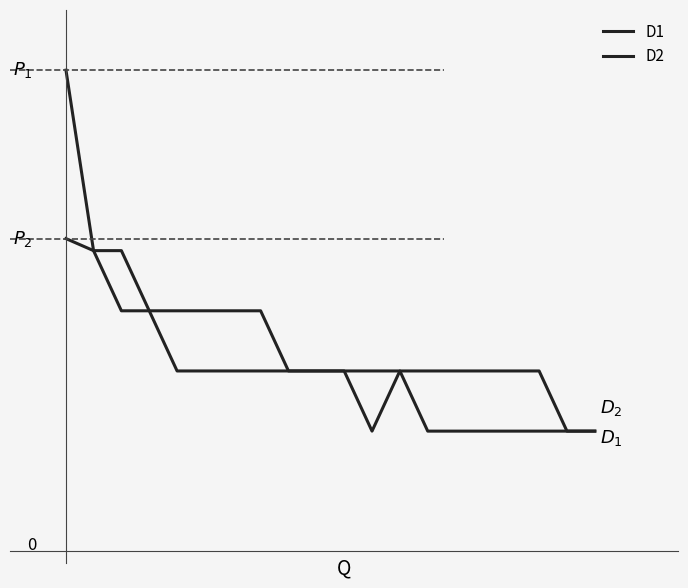

Does the chart have visible grid lines?

No